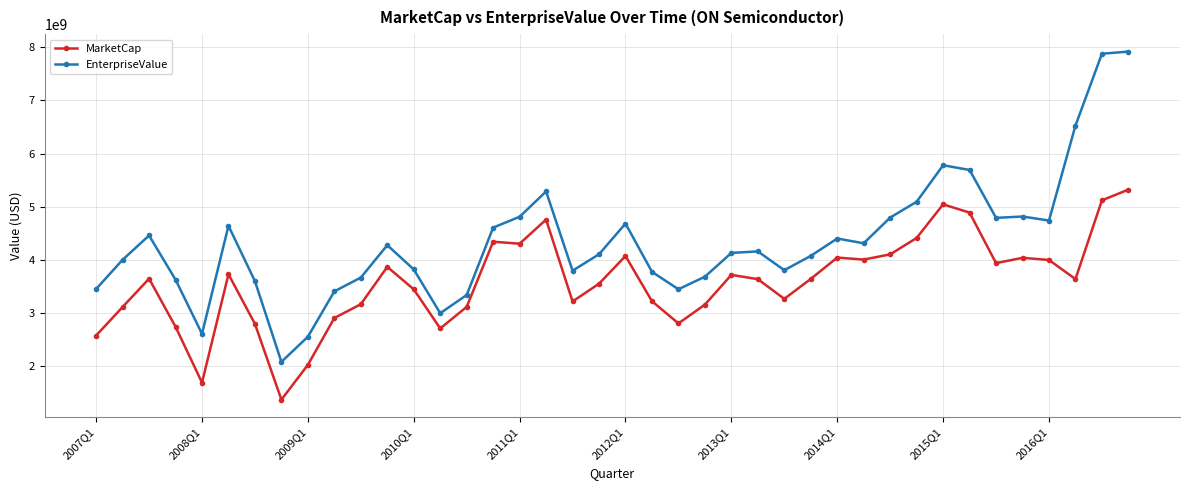

Which series has the largest range (max minus min)?

EnterpriseValue